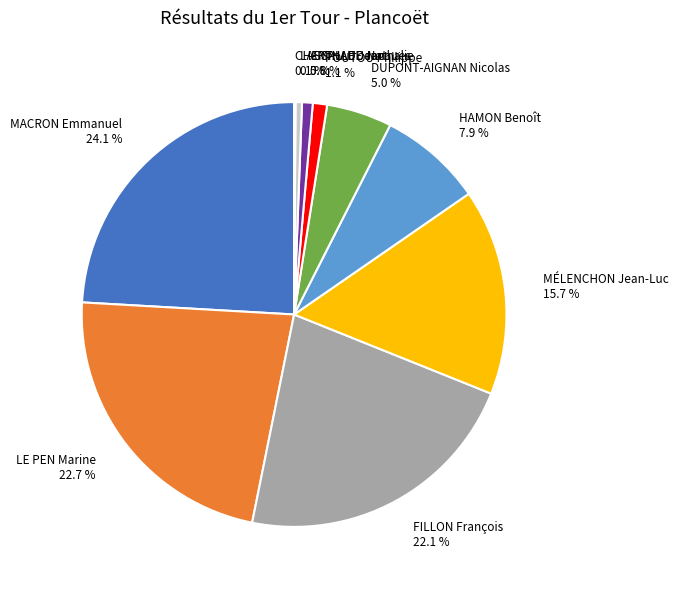

The HAMON Benoît slice represents 8% of the pie. True or false?

True